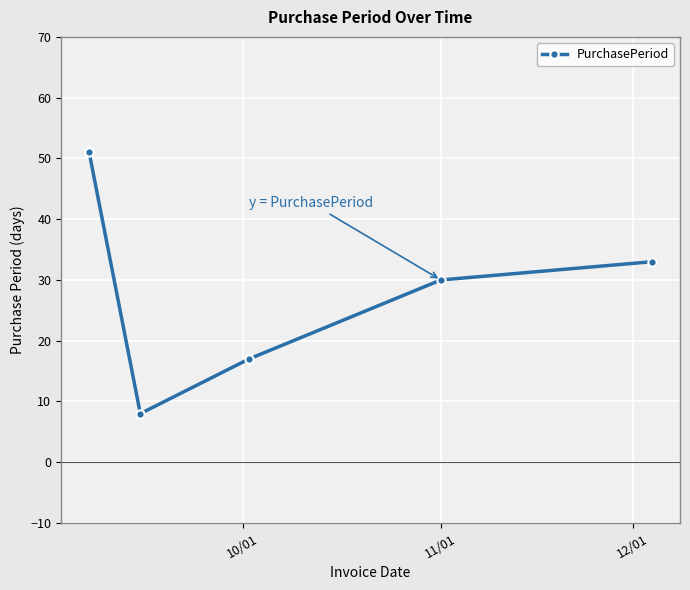

What is the value of the 3rd point from the left?

17